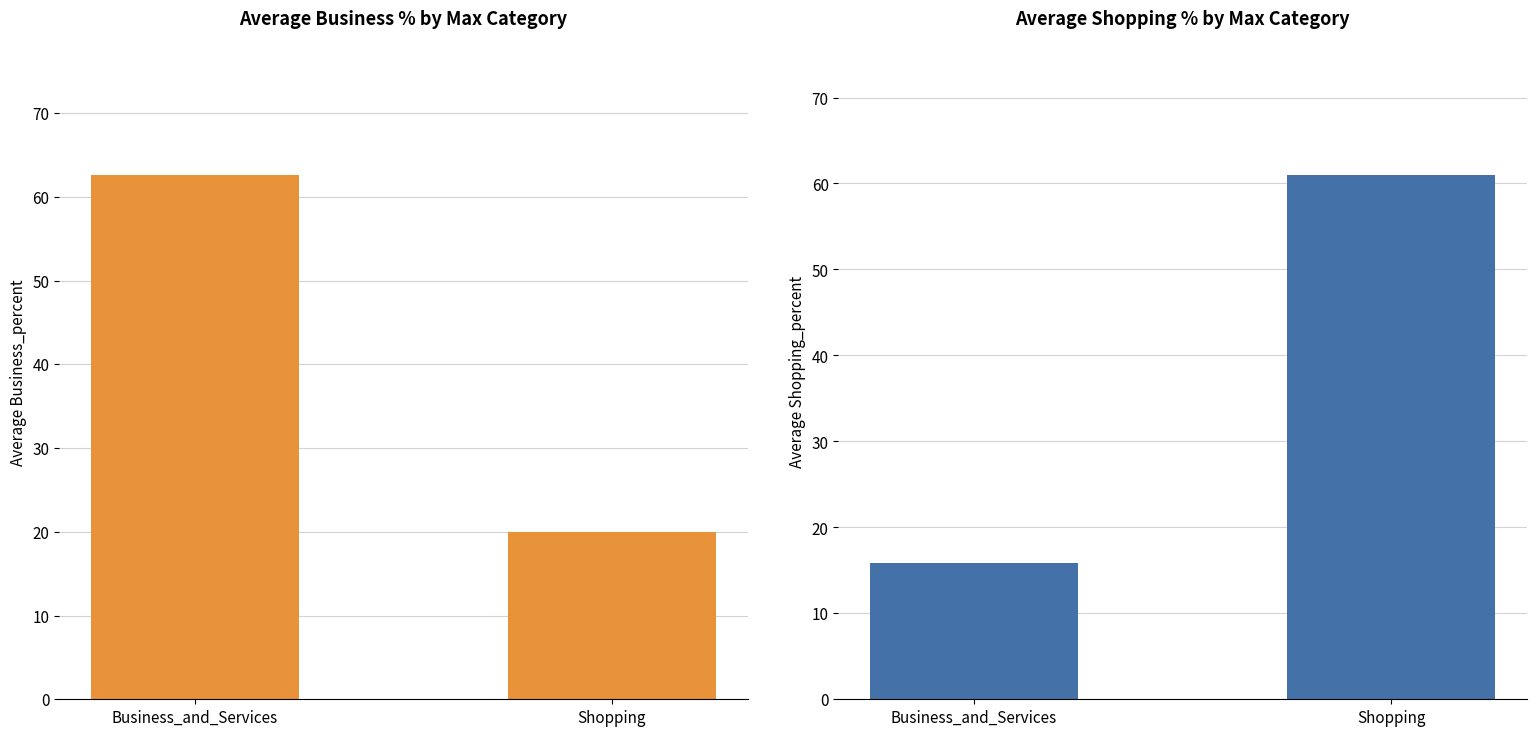

What is the difference between the maximum and minimum values in the Shopping_percent series?

45.2